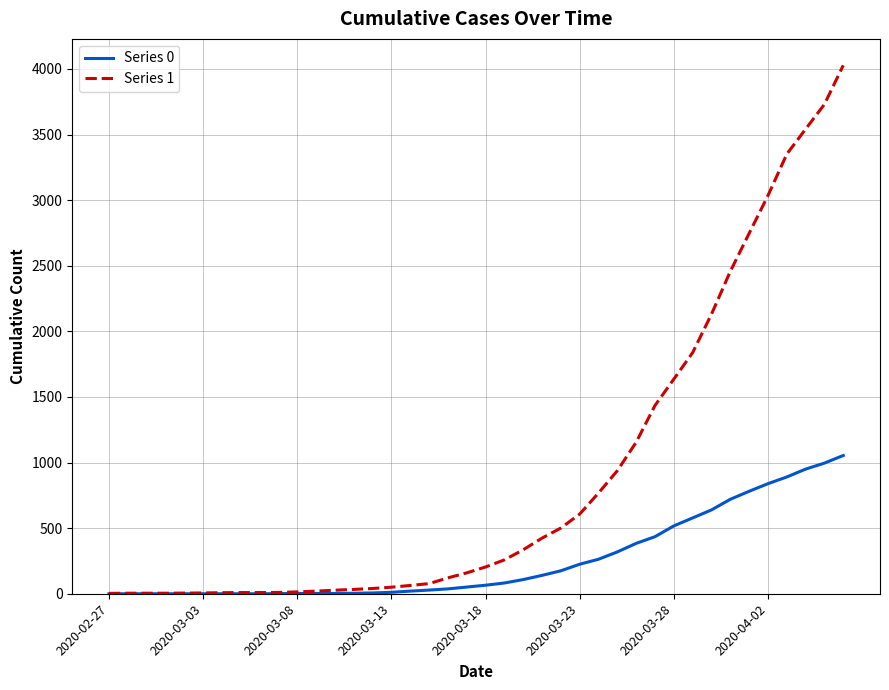

List the series in order of their peak value, highest first.

Series 1, Series 0